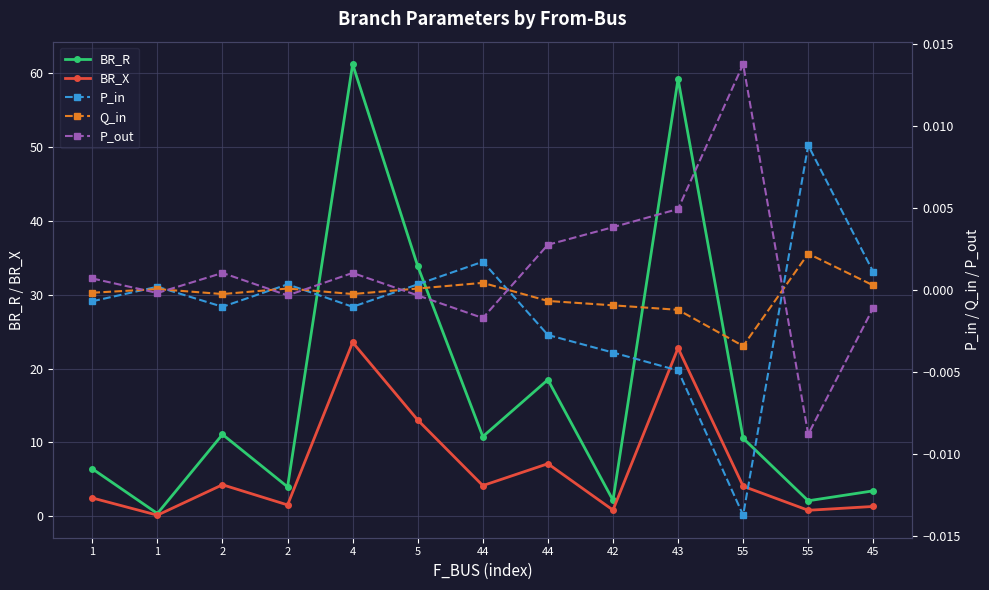

Reading left to right, transcribe all the data shown in this chart.

BR_R: 6.4	0.4	11.1	4.0	61.2	33.9	10.8	18.5	2.2	59.2	10.6	2.1	3.4
BR_X: 2.5	0.1	4.3	1.5	23.5	13.0	4.1	7.1	0.8	22.8	4.1	0.8	1.3
P_in: -0.0	0.0	-0.0	0.0	-0.0	0.0	0.0	-0.0	-0.0	-0.0	-0.0	0.0	0.0
Q_in: -0.0	0.0	-0.0	0.0	-0.0	0.0	0.0	-0.0	-0.0	-0.0	-0.0	0.0	0.0
P_out: 0.0	-0.0	0.0	-0.0	0.0	-0.0	-0.0	0.0	0.0	0.0	0.0	-0.0	-0.0